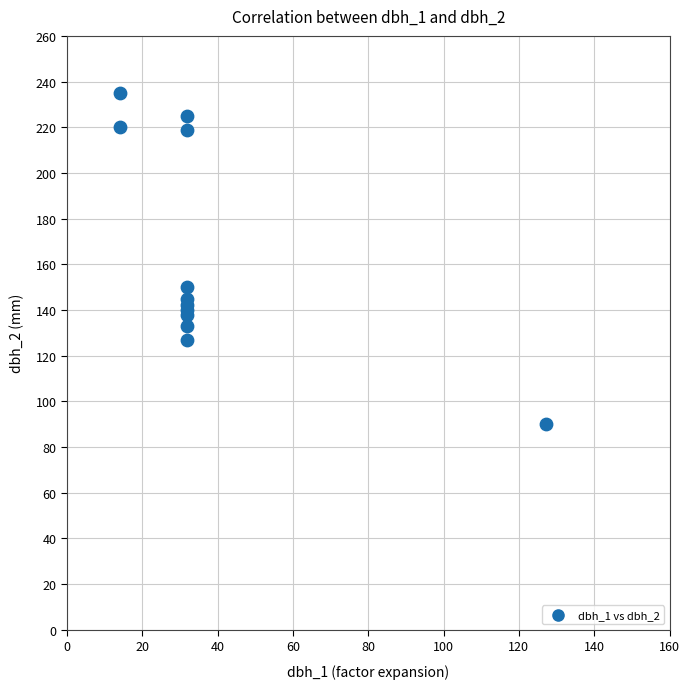

What Y value in the scatter plot is closest to 162?

150